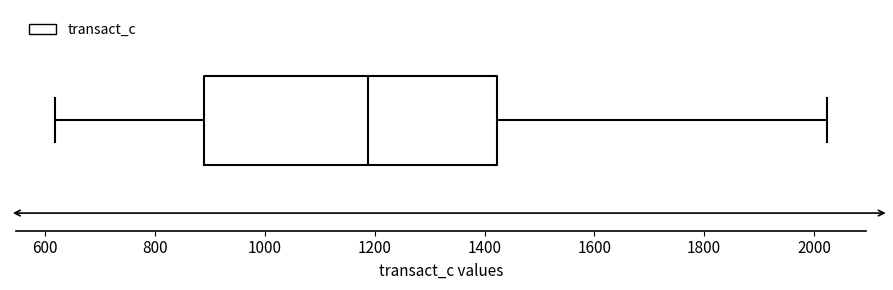

Where is the left edge of the box on the x-axis? The values are not printed on the chart, so give them approximately, as read against the axis.

900